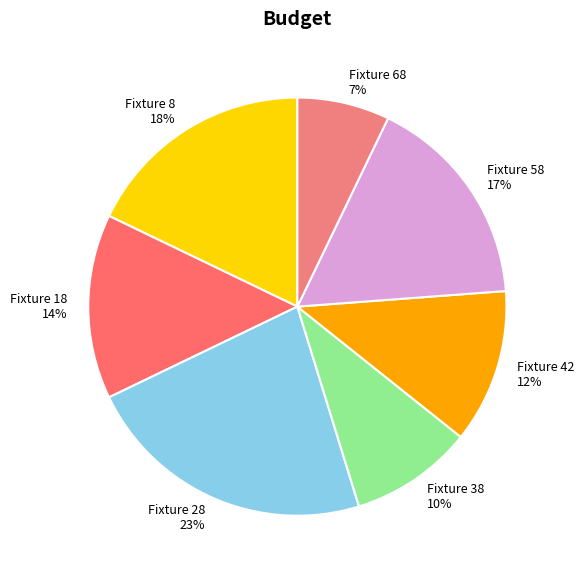

Is there a majority slice in this chart?

No